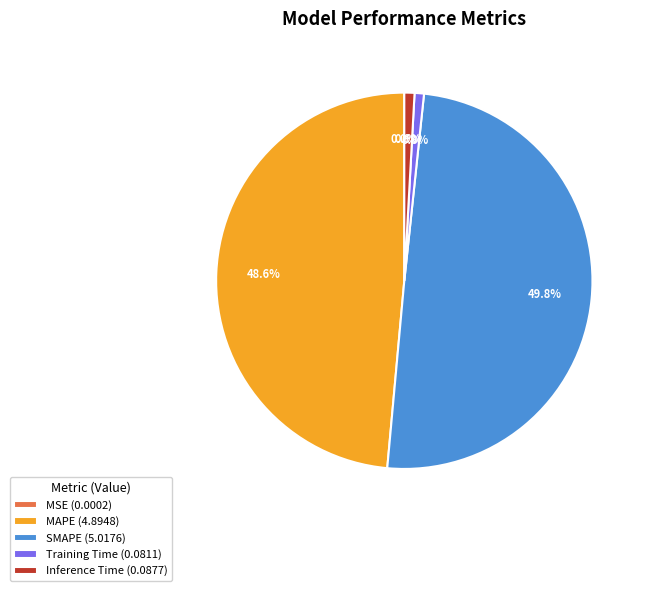

Does Training Time (0.0811) account for over 50% of the chart?

No